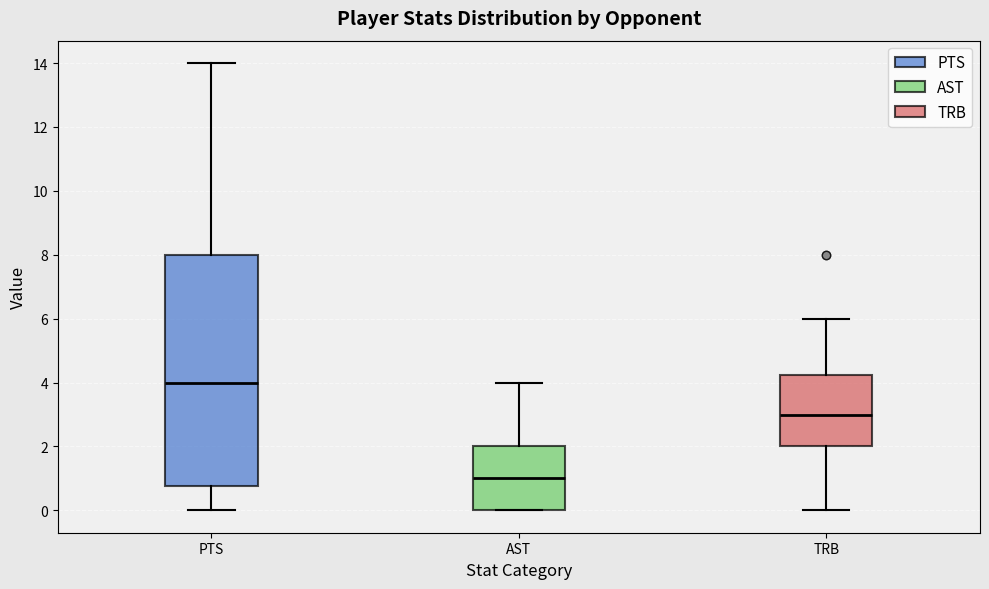

Where does the upper whisker of the box for TRB end on the y-axis? The values are not printed on the chart, so give them approximately, as read against the axis.

6.0